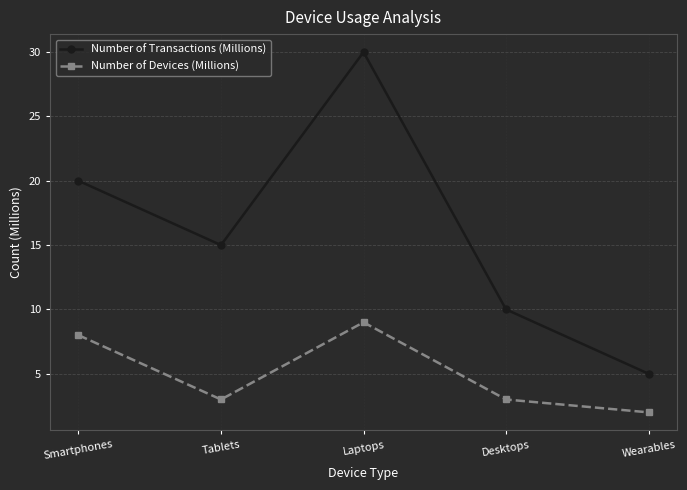

True or false: Number of Devices (Millions) and Number of Transactions (Millions) cross at least once.

False